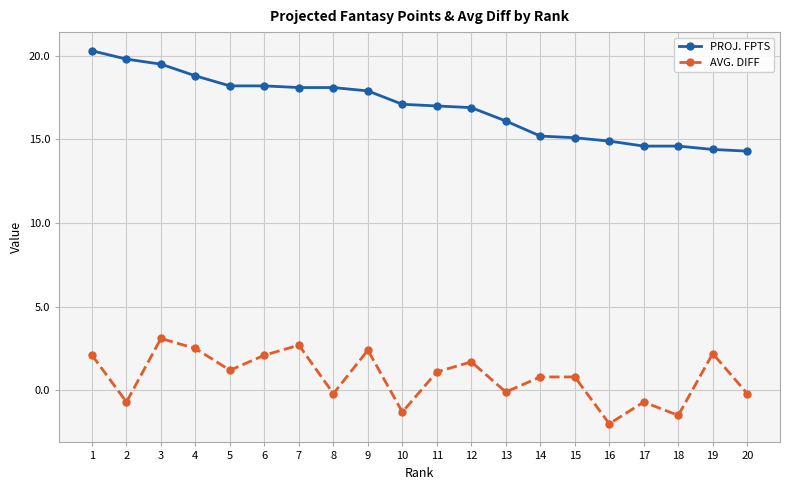

What is the value of the AVG. DIFF point at the 8th from the left?

-0.2